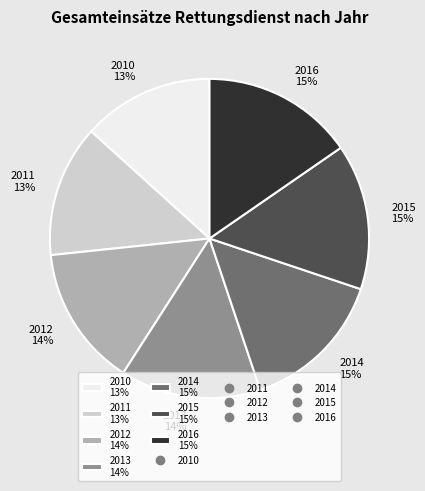

Is the sum of 2015 15% and 2014 15% greater than half?

No